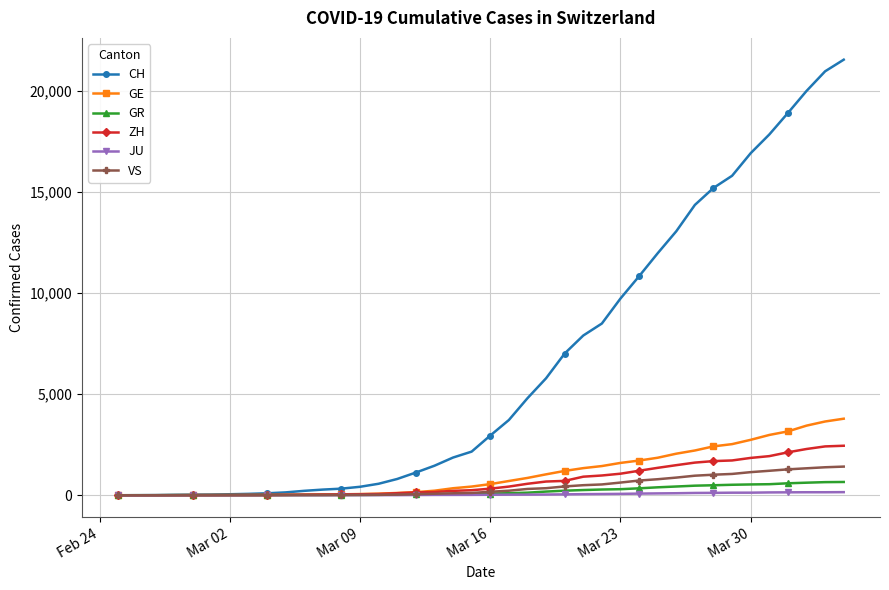

What is the greatest value displayed?

21554